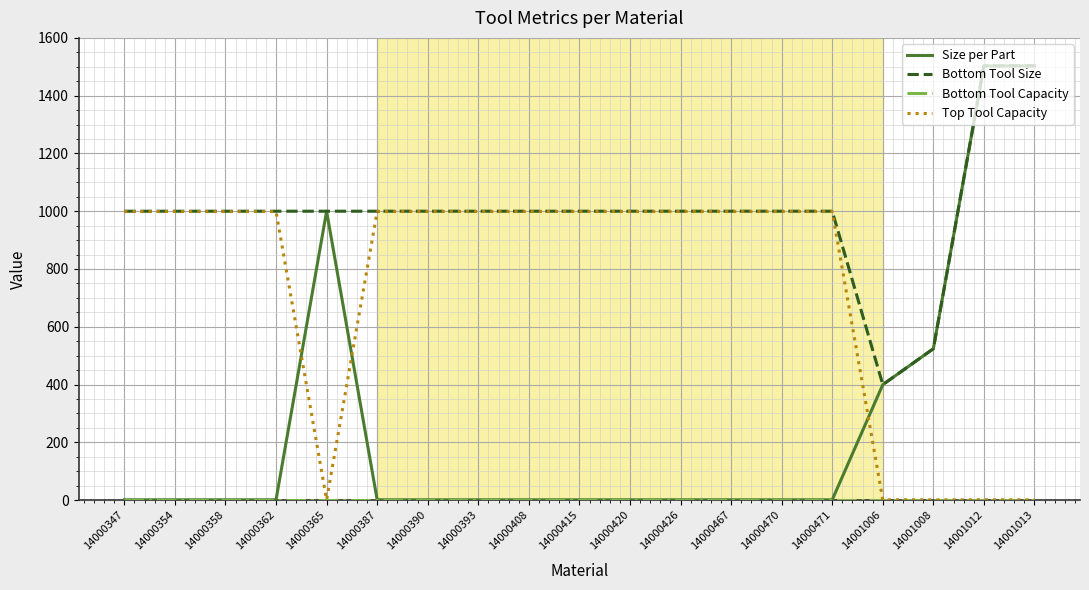

How many lines are shown in the chart?

4